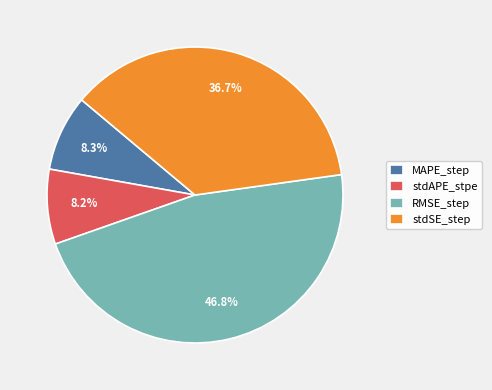

How many segments does this pie chart have?

4